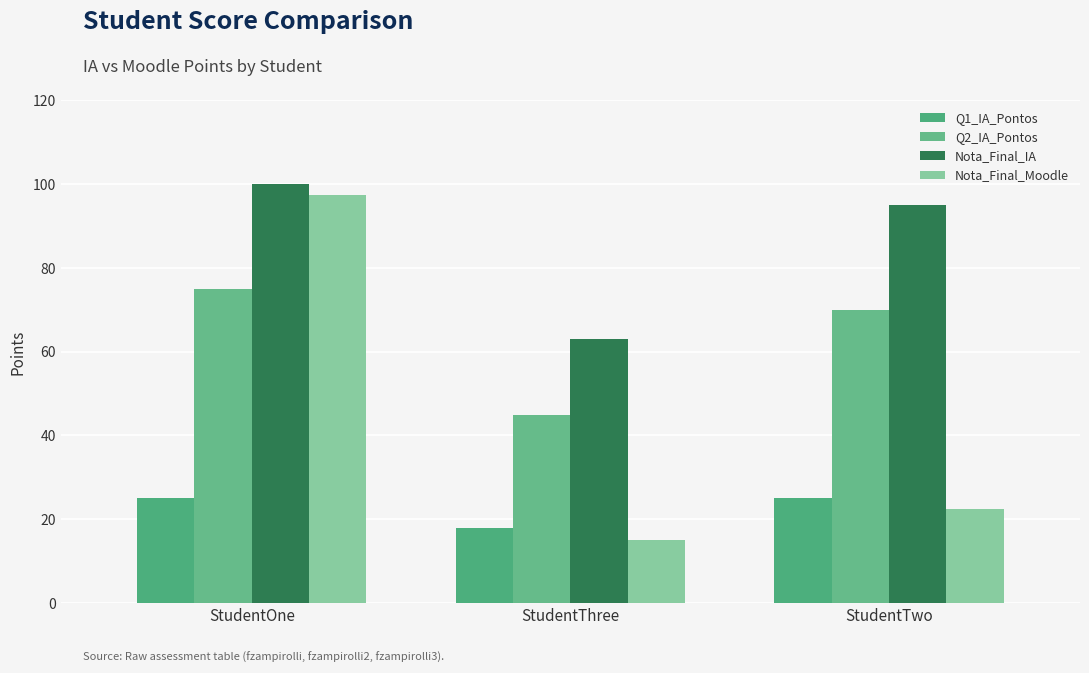

The Q2_IA_Pontos series shows 44.1 at StudentTwo. True or false?

False